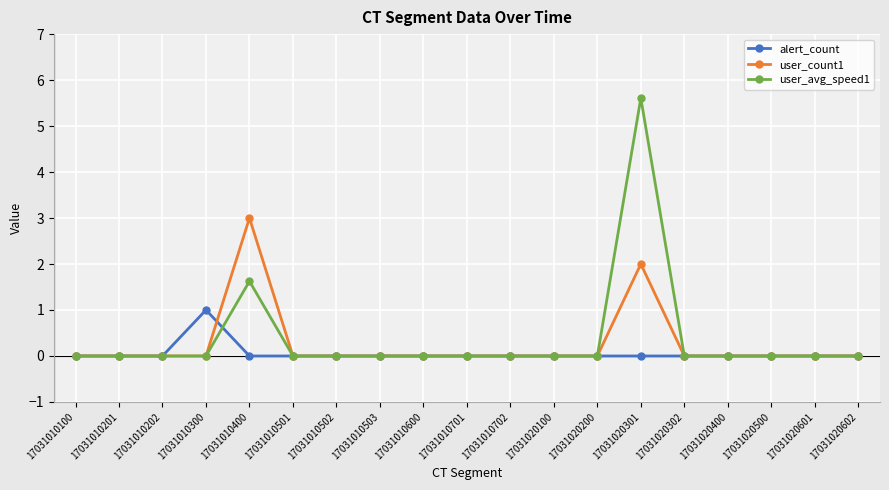

Rank the series by their maximum value, from lowest to highest.

alert_count, user_count1, user_avg_speed1